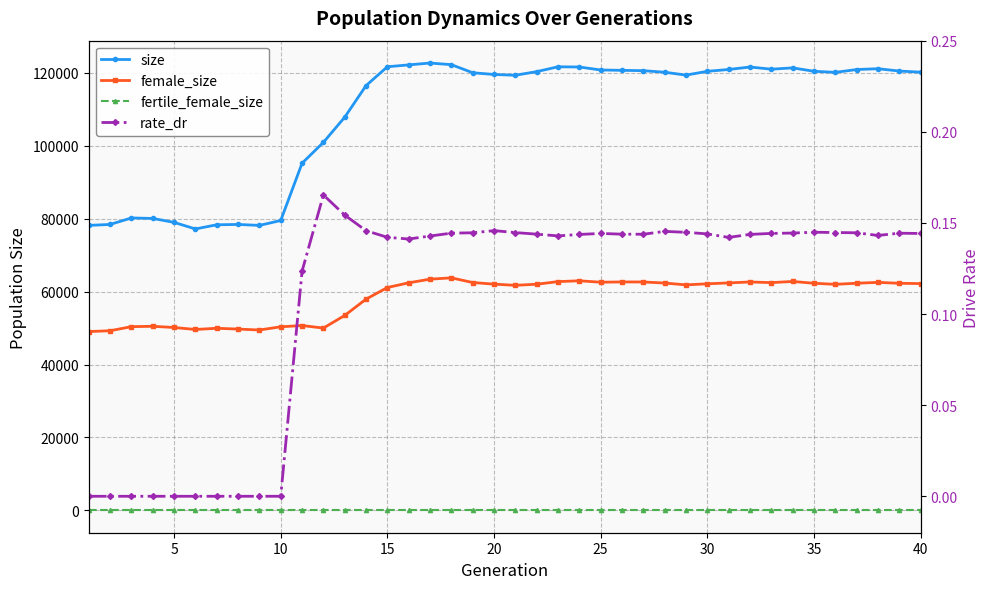

True or false: female_size and fertile_female_size intersect in this chart.

False